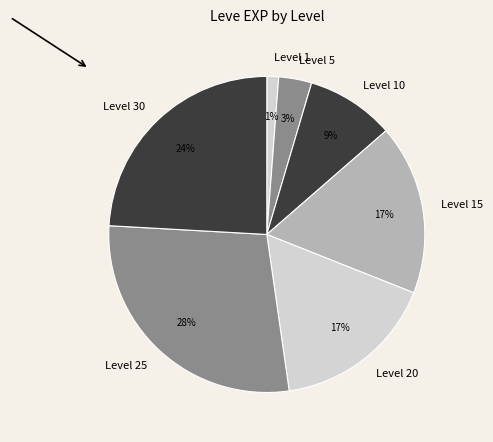

To the nearest percent, what is the average slice percentage?

14%